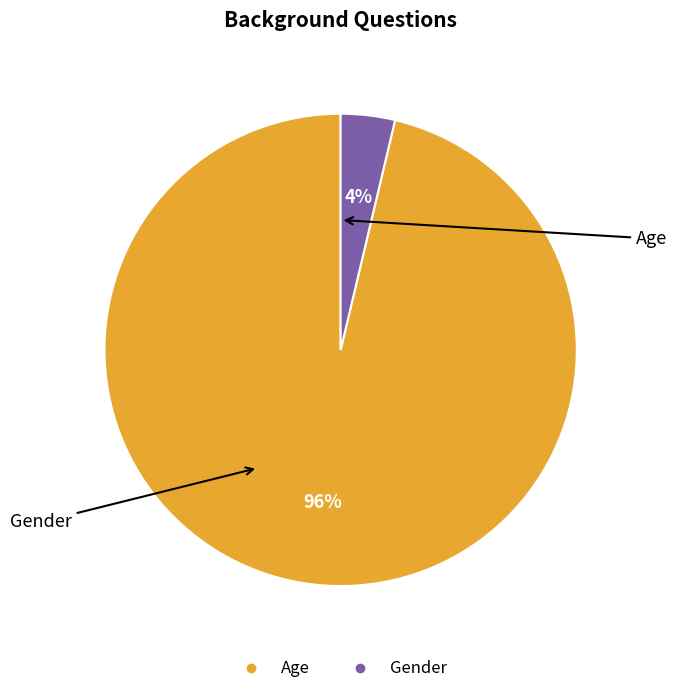

To the nearest percent, what is the average slice percentage?

50%